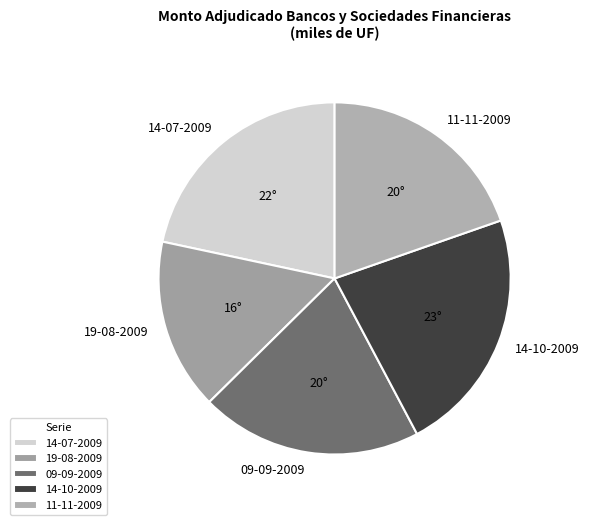

Count the number of slices in the pie.

5